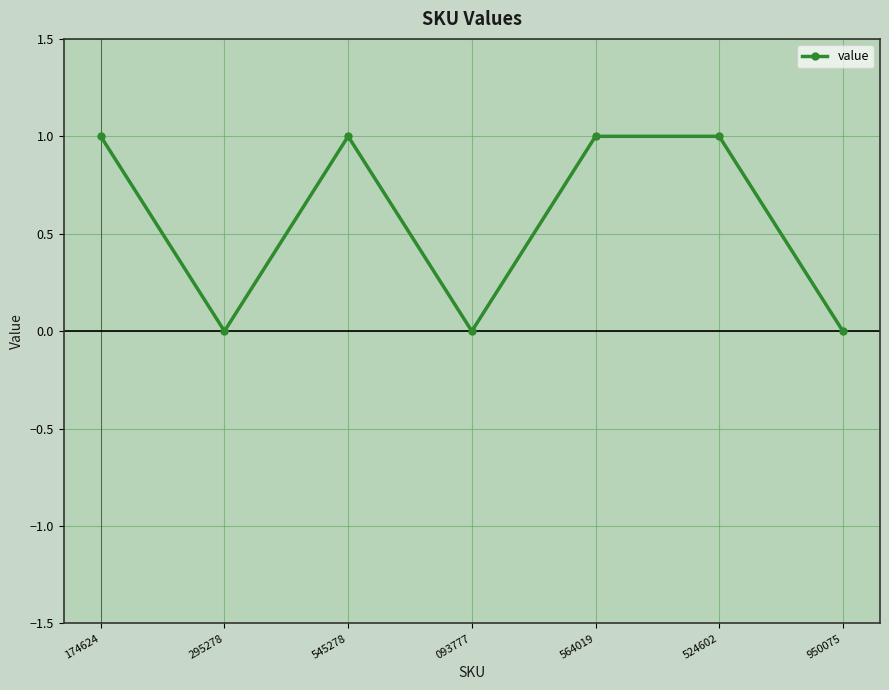

What is the label of the 1st point from the left?

174624